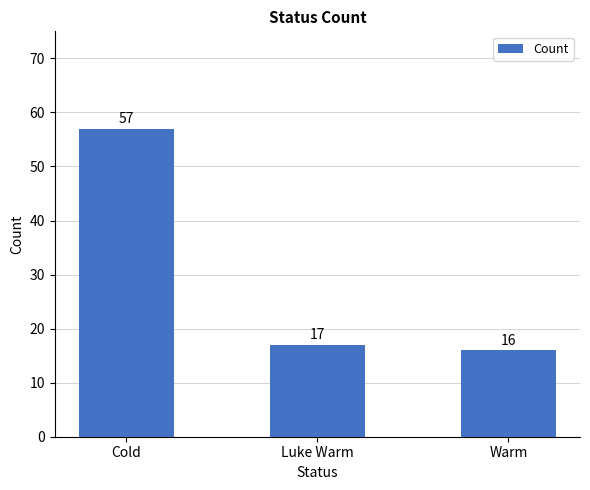

What is the minimum value shown in the chart?

16